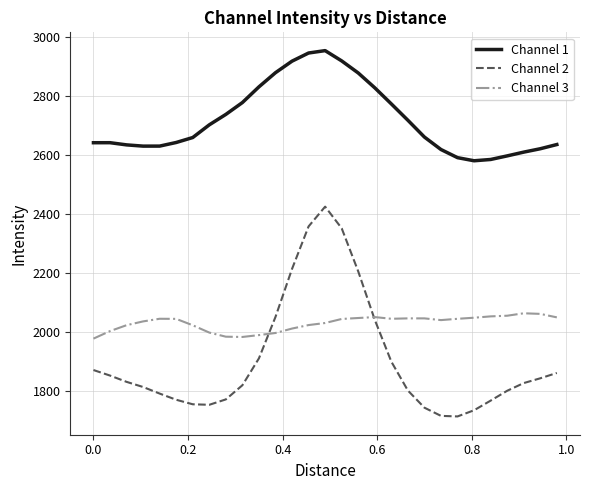

Does the chart display data point markers on the line(s)?

No